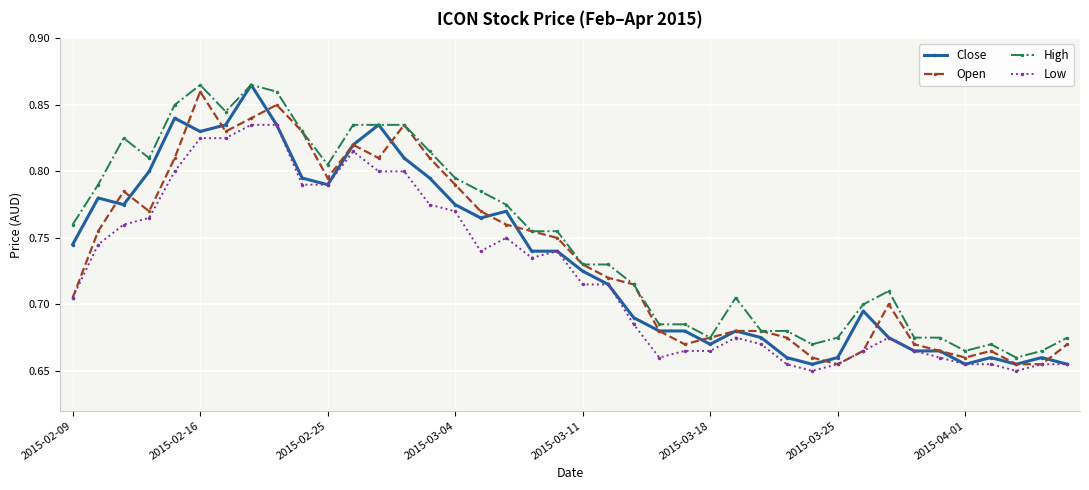

Count the Close values in the range 0 to 1.

40